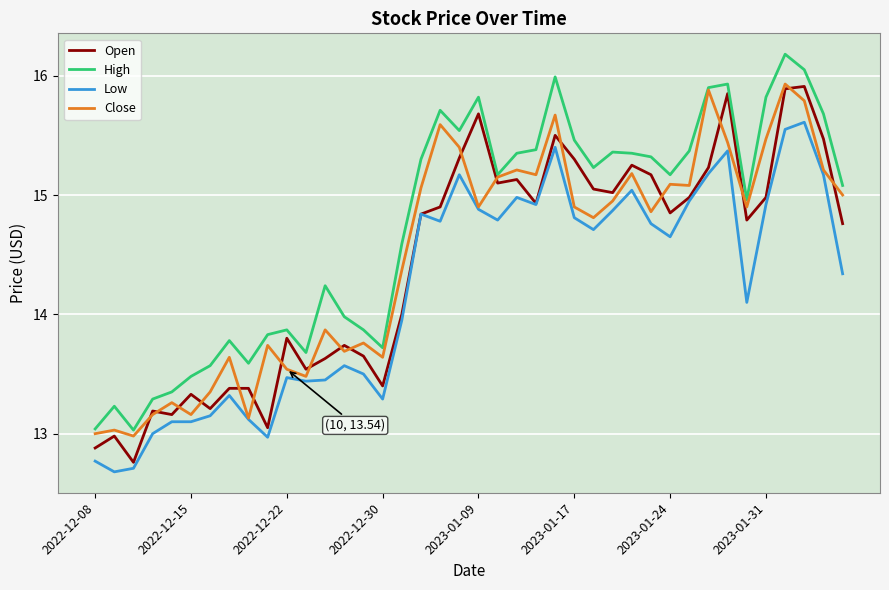

What is the maximum value for High?

16.2